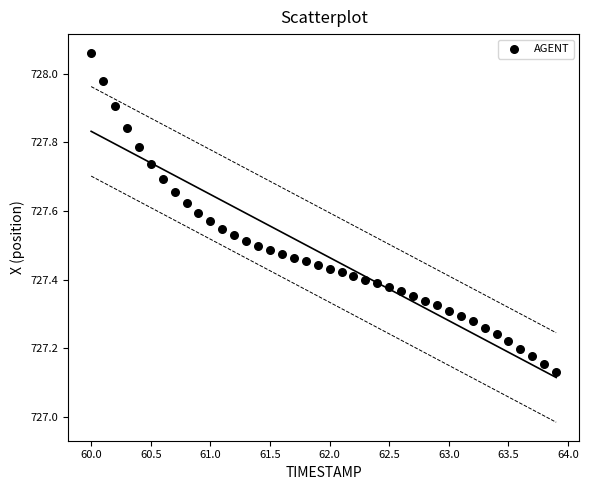

What is the range of X values (max minus min)?

3.9